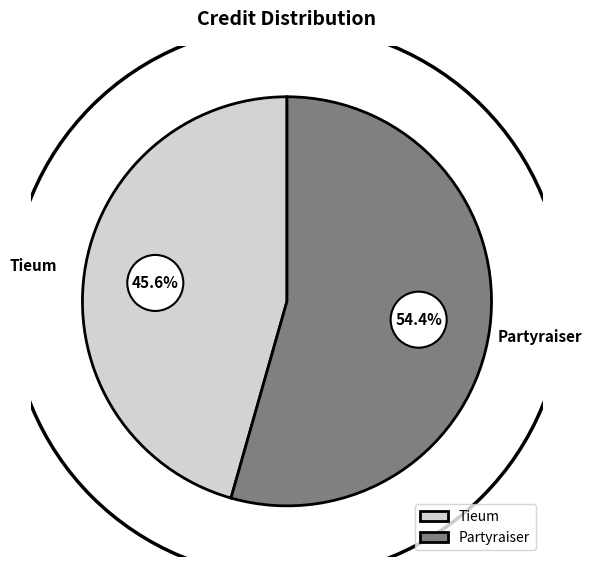

To the nearest percent, what percentage of the pie is Partyraiser?

54%